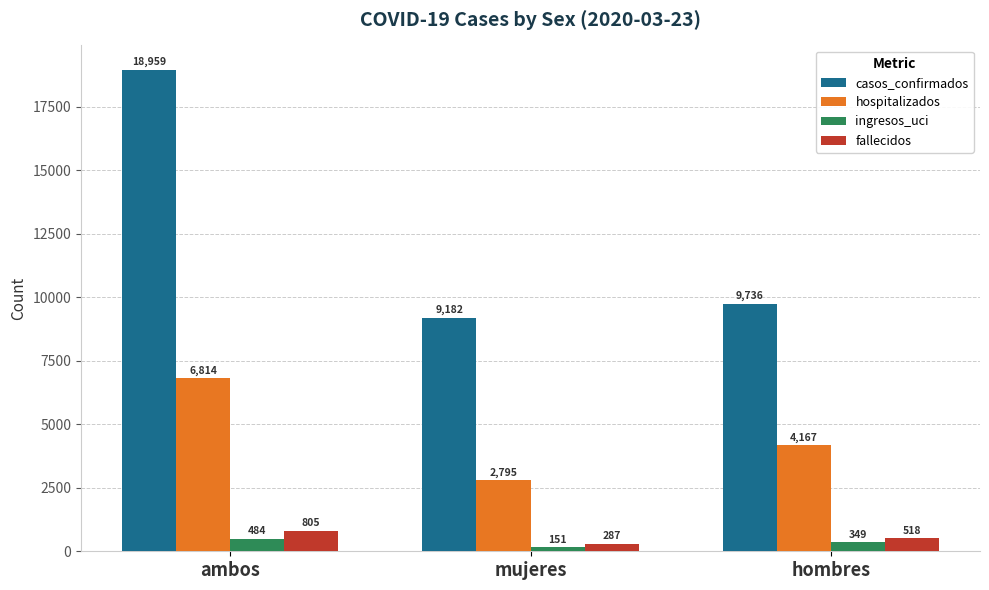

What are all the series names shown in the legend?

casos_confirmados, hospitalizados, ingresos_uci, fallecidos